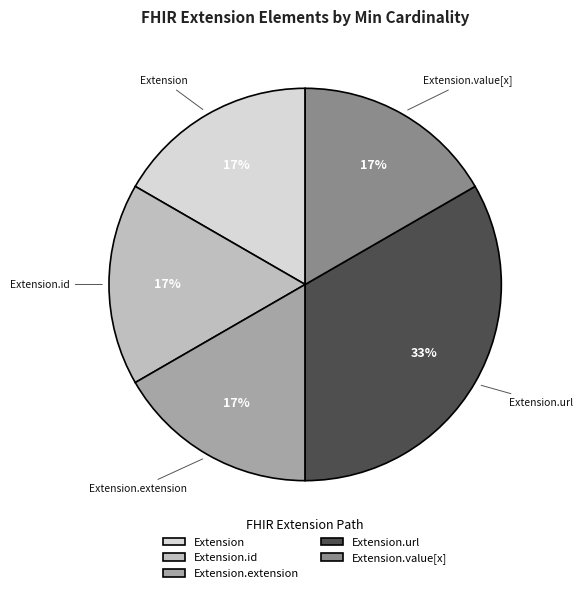

Does Extension.url represent more than half of the total?

No